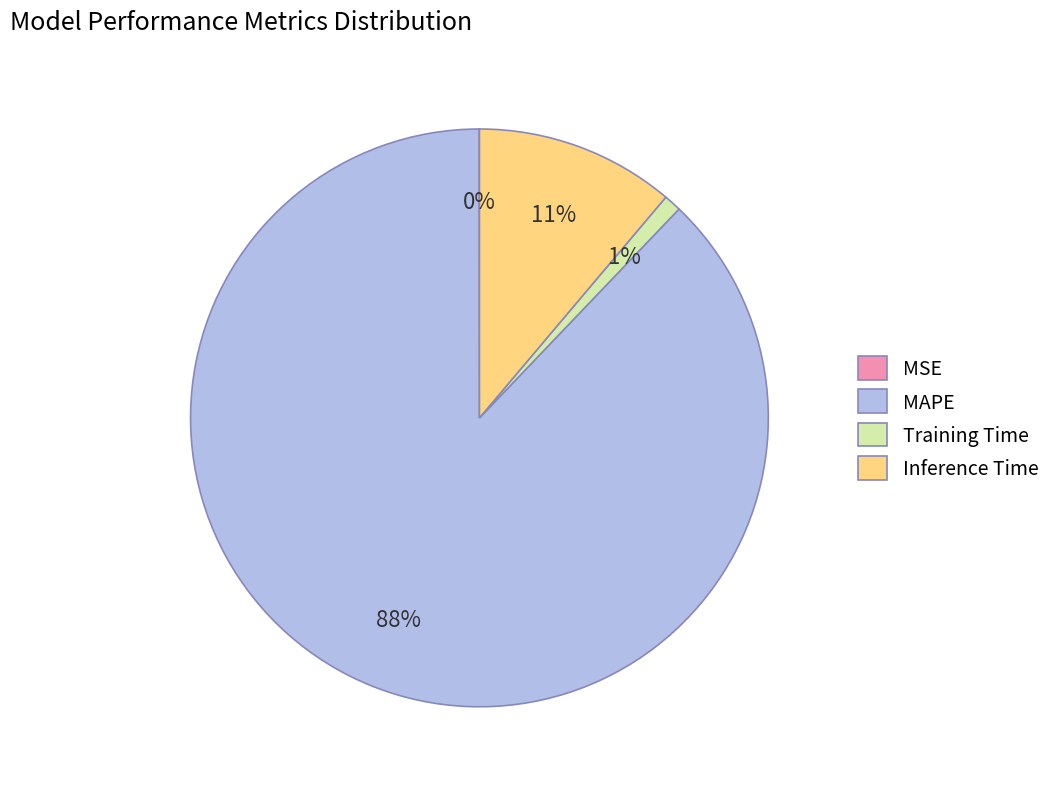

To the nearest percent, what is the difference between the Training Time and MAPE slice percentages?

87%